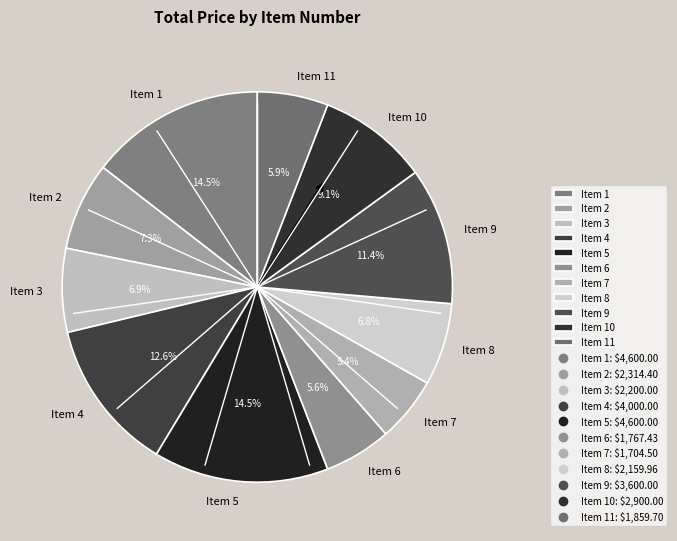

To the nearest percent, what is the difference between the Item 6 and Item 8 slice percentages?

1%